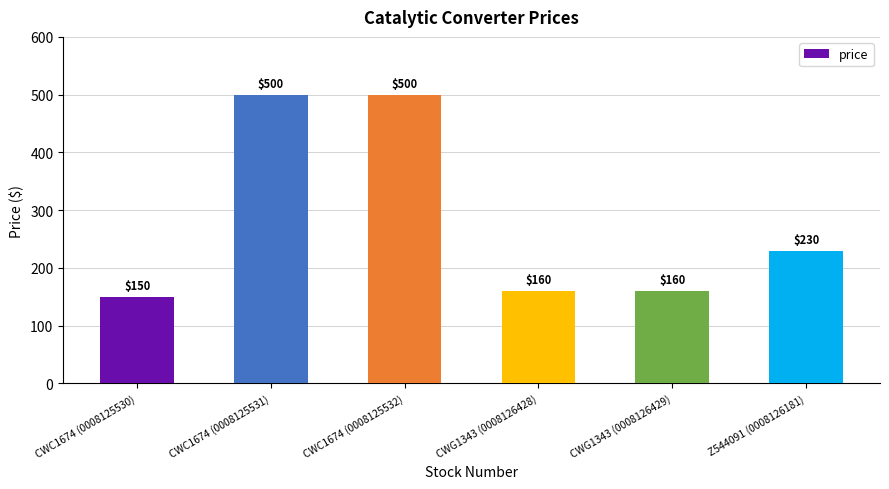

Count the number of data series in this chart.

1